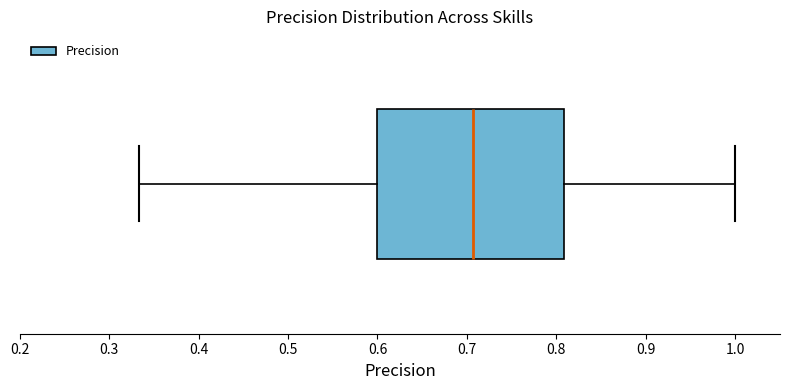

Where does the right whisker of the box end on the x-axis? The values are not printed on the chart, so give them approximately, as read against the axis.

1.00